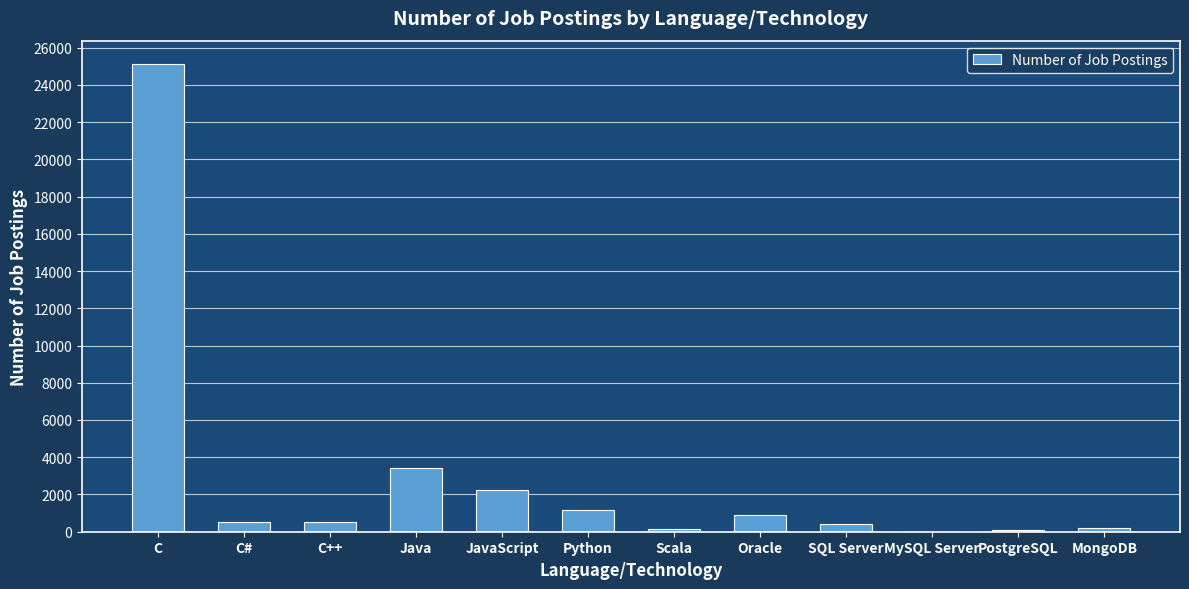

What is the sum of all values?

34749